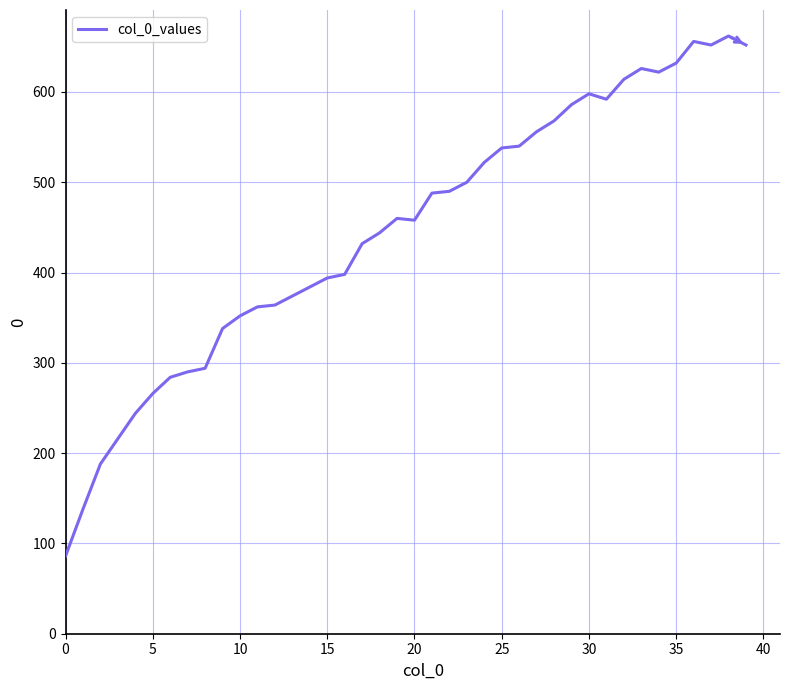

How many lines are shown in the chart?

1